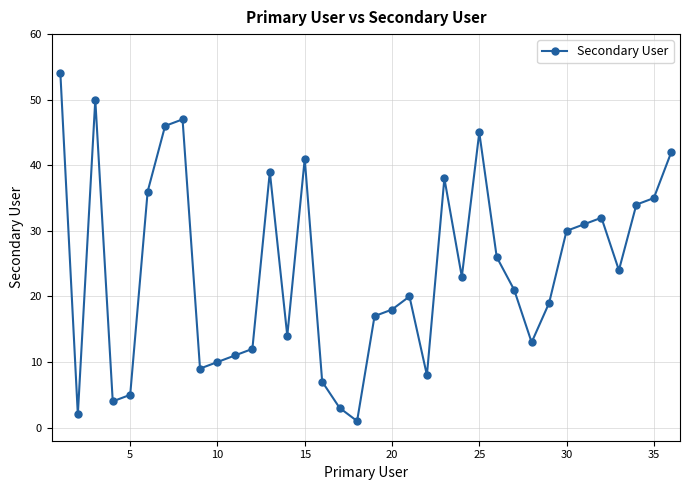

What is the sum of all values?

867